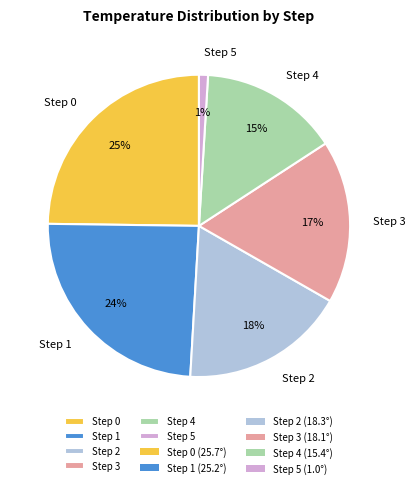

Does Step 4 account for over 50% of the chart?

No